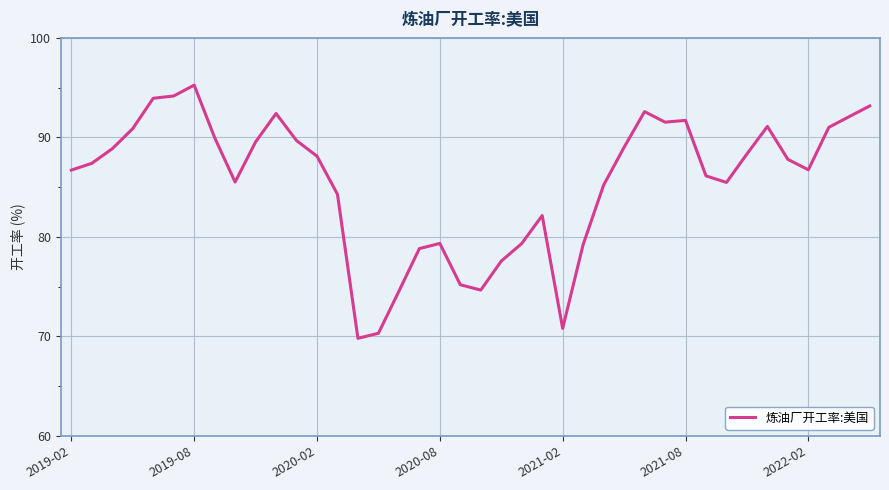

What is the minimum value shown in the chart?

69.8